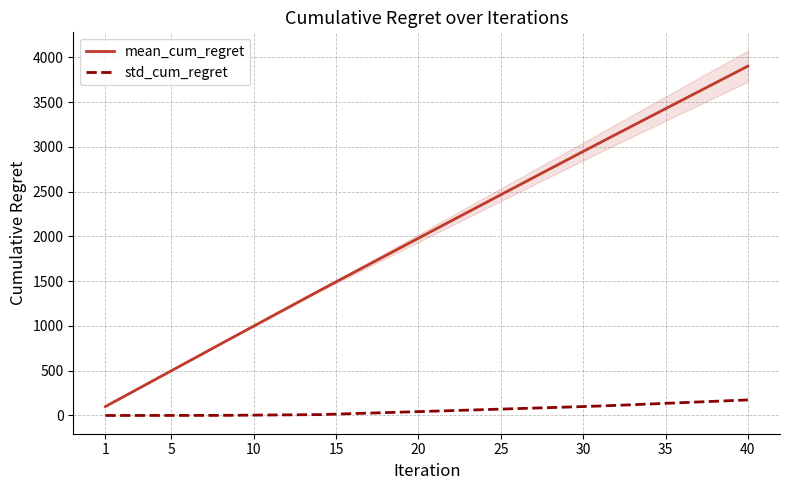

True or false: mean_cum_regret and std_cum_regret cross at least once.

False